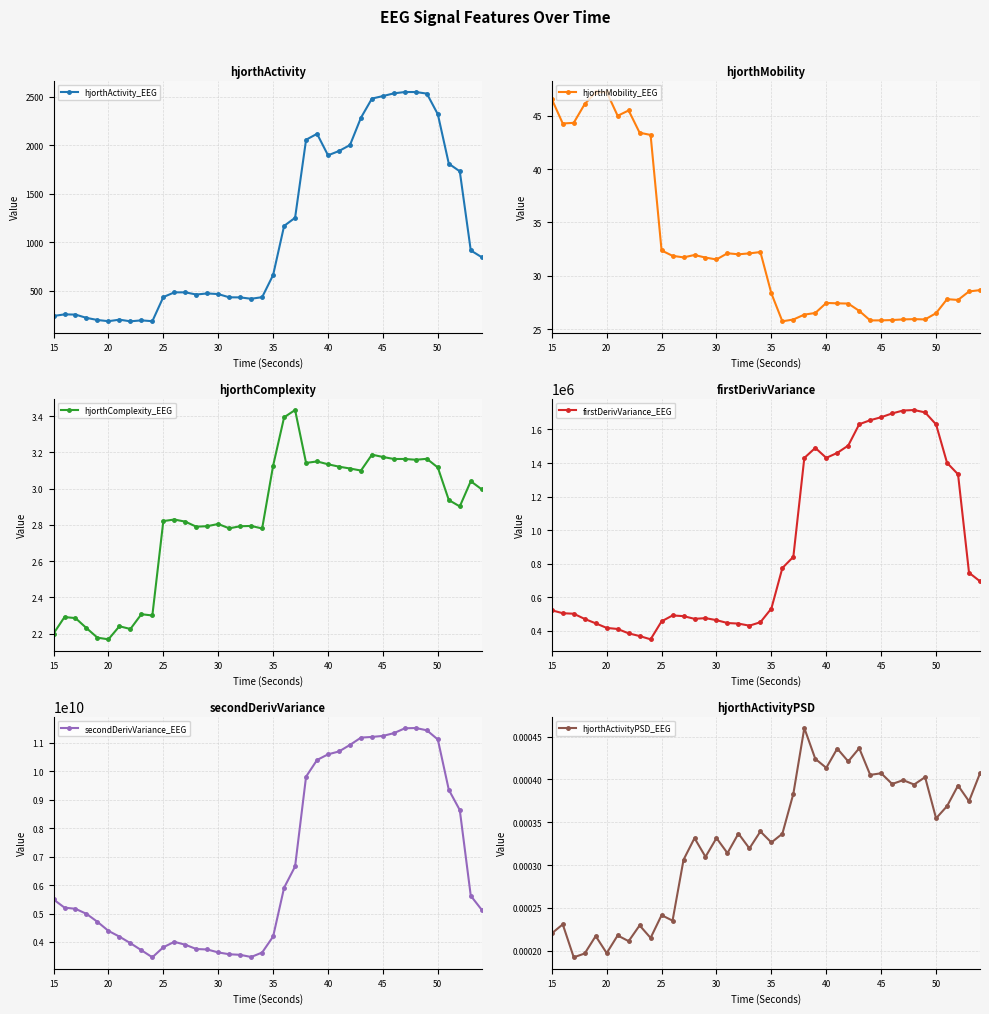

What is the lowest value of the hjorthActivity_EEG series?

186.4